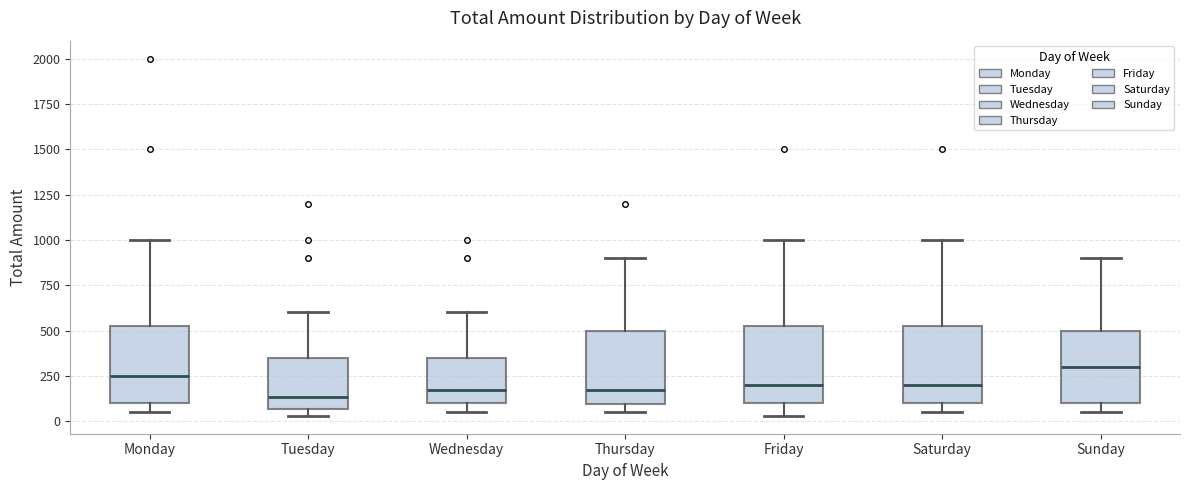

Reading left to right, transcribe this box plot: for each box, give where its median line is, the range the box spans, and where its two whiskers end, as read against the y-axis. The values are not printed on the chart, so give them approximately, as read against the axis.

Monday: median 250, box 100 to 550, whiskers 50 to 1000
Tuesday: median 150, box 50 to 350, whiskers 50 (just below the box's lower edge) to 600
Wednesday: median 200, box 100 to 350, whiskers 50 to 600
Thursday: median 200, box 100 to 500, whiskers 50 to 900
Friday: median 200, box 100 to 550, whiskers 50 to 1000
Saturday: median 200, box 100 to 550, whiskers 50 to 1000
Sunday: median 300, box 100 to 500, whiskers 50 to 900